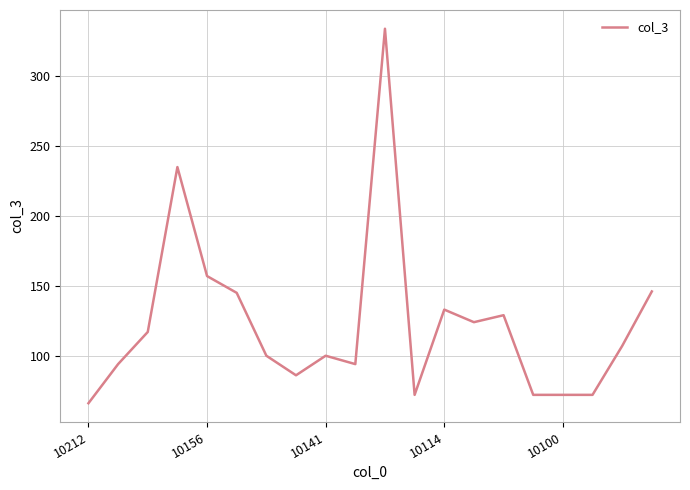

What is the difference between the maximum and minimum values?

268